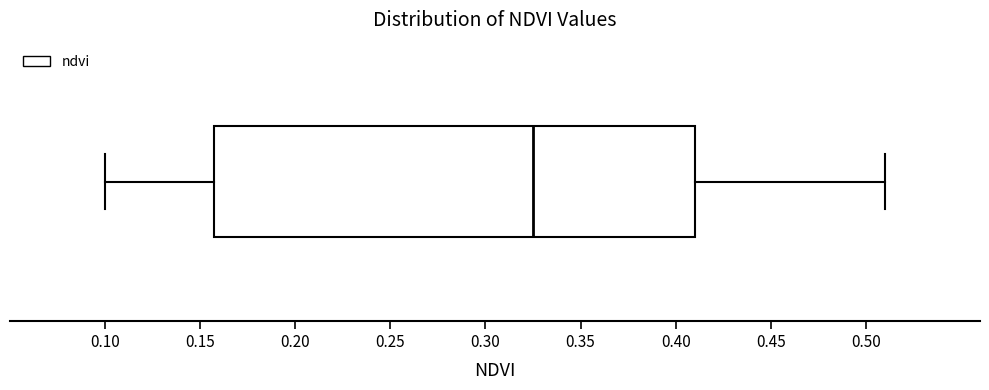

Where is the left edge of the box on the x-axis? The values are not printed on the chart, so give them approximately, as read against the axis.

0.160